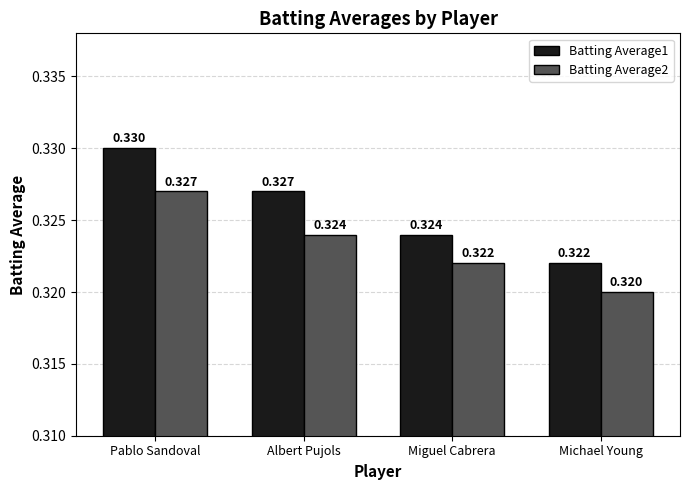

What is the label of the 3rd bar from the right?

Albert Pujols